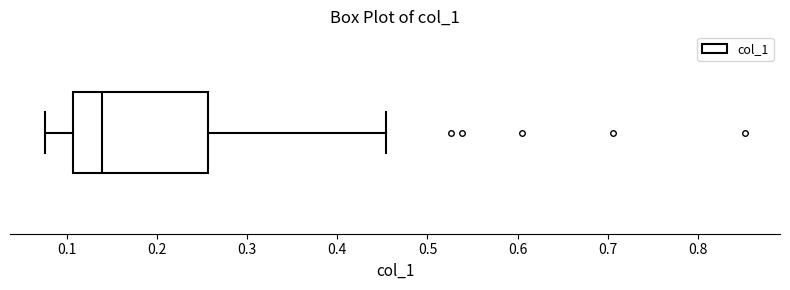

Read this box plot against the x-axis: the position of the median line, the range covered by the box, and the ends of both whiskers. The values are not printed on the chart, so give them approximately, as read against the axis.

median 0.14, box 0.11 to 0.26, whiskers 0.08 to 0.45